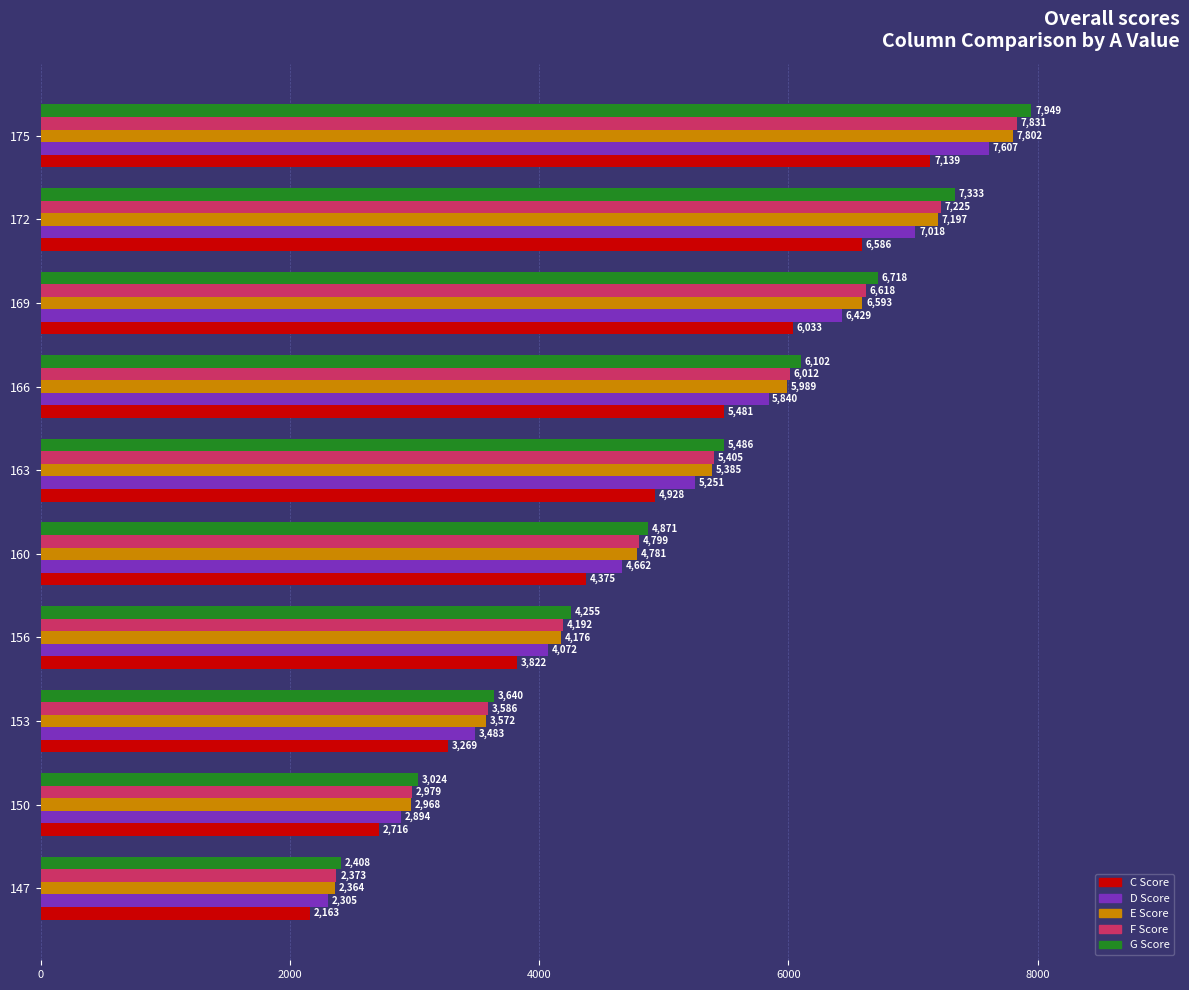

Is the value of G Score at 166 greater than the value of C Score at 156?

Yes